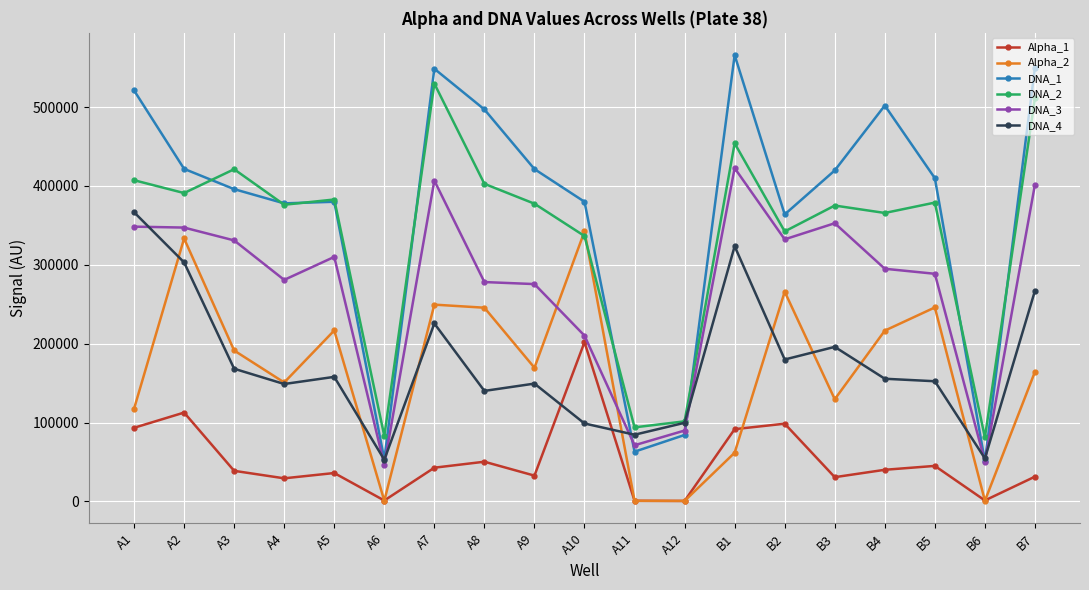

True or false: DNA_2 has more than 0 points higher than both neighbors.

True